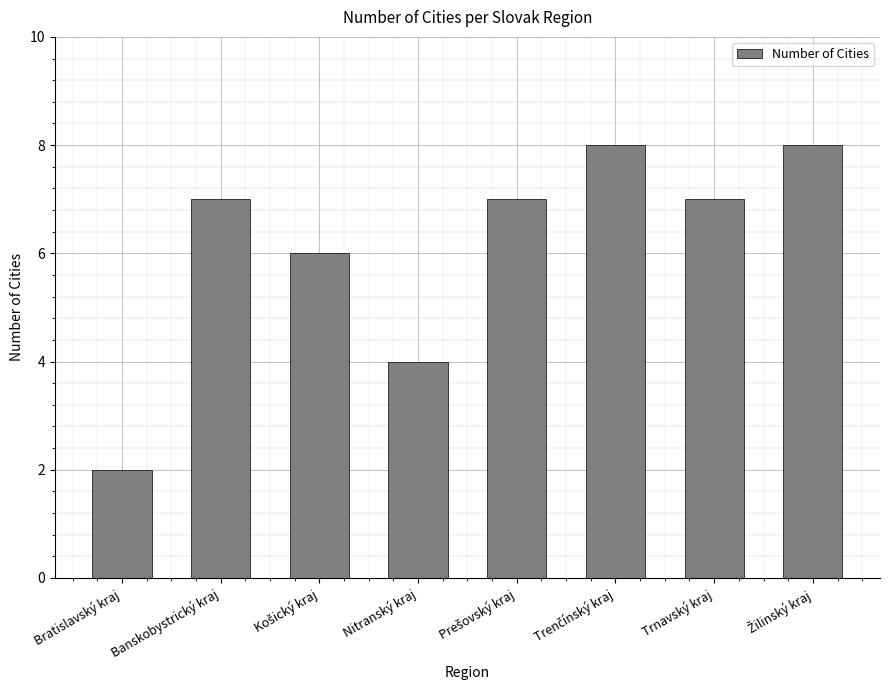

What is the approximate value at Nitranský kraj?

4